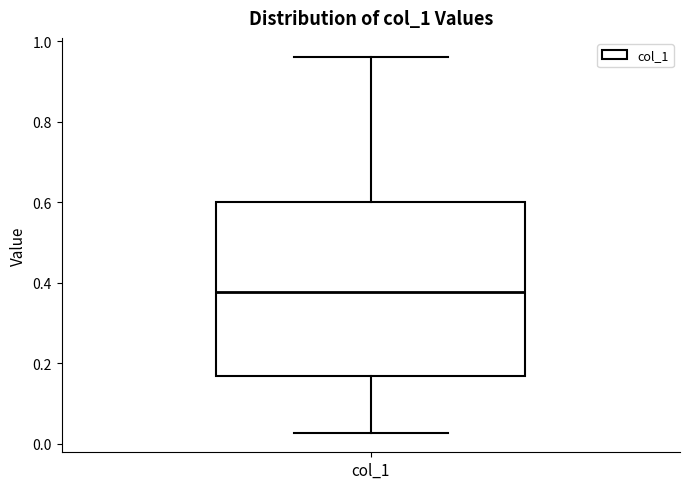

Transcribe this box plot: give where the median line is, the range the box spans, and where the two whiskers end, as read against the y-axis. The values are not printed on the chart, so give them approximately, as read against the axis.

median 0.38, box 0.16 to 0.60, whiskers 0.02 to 0.96